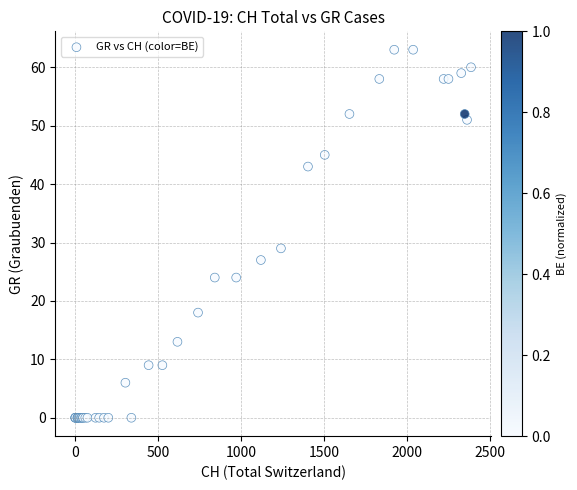

What Y value in the scatter plot is closest to 31?

29